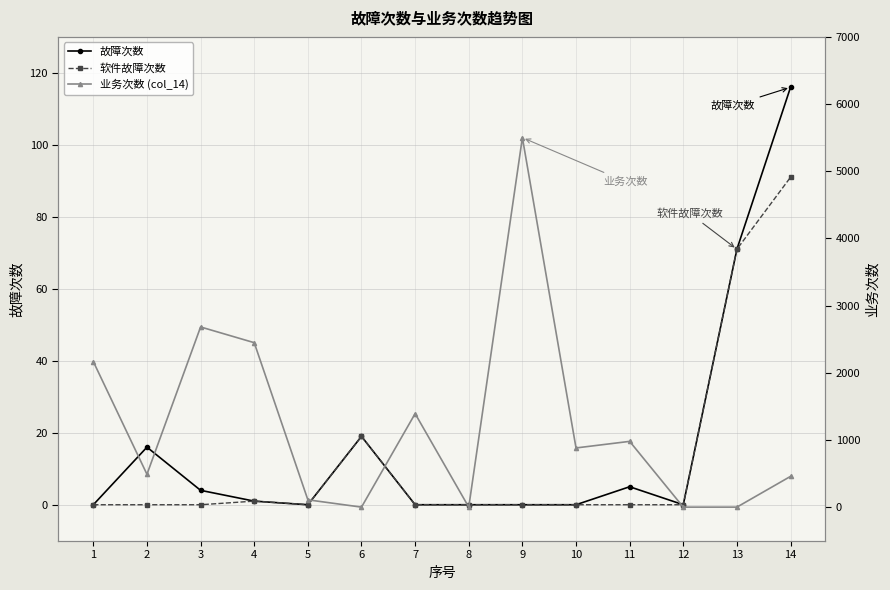

What is the average value of the 业务次数 (col_14) series?

1222